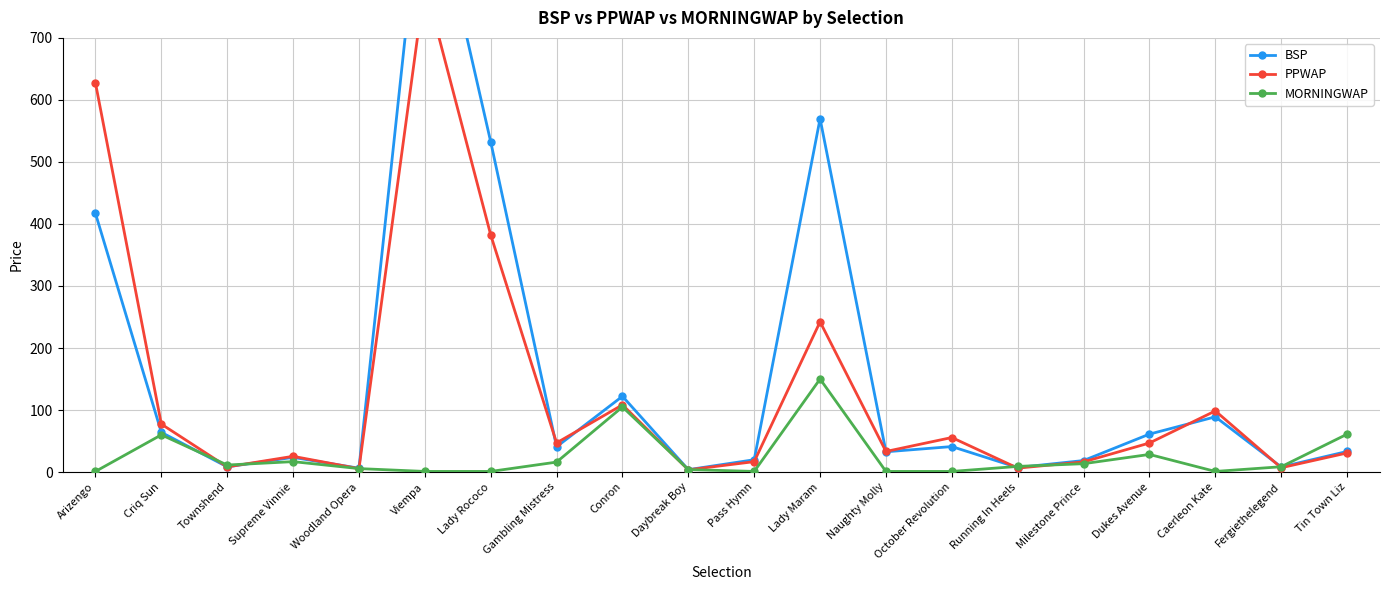

How many lines are shown in the chart?

3